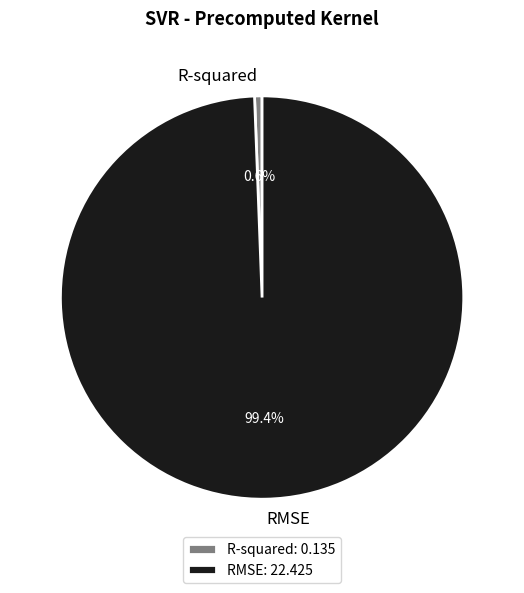

Which has a higher value, R-squared or RMSE?

RMSE